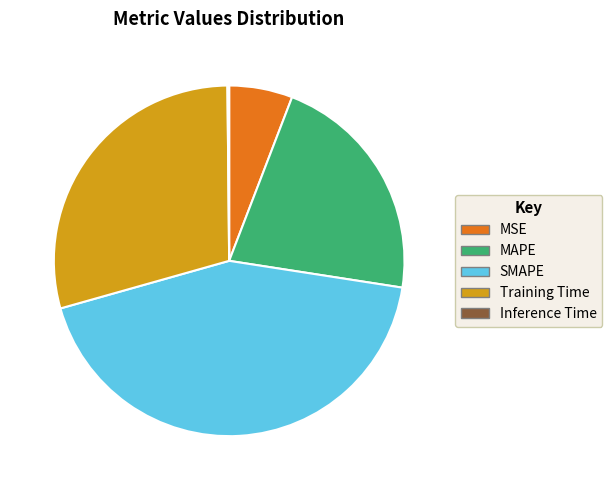

What is the ratio of the value at MAPE to the value at SMAPE?

0.5